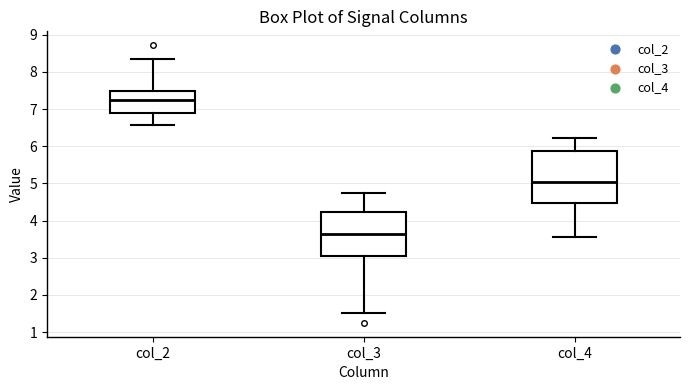

Where does the lower whisker of the box for col_2 end on the y-axis? The values are not printed on the chart, so give them approximately, as read against the axis.

6.6